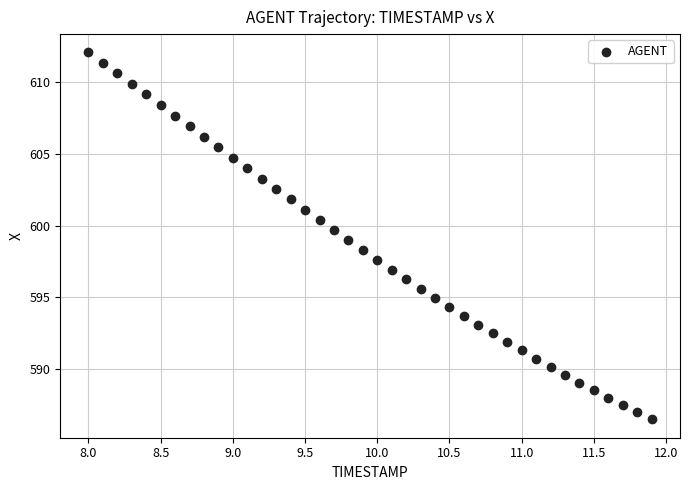

What is the range of Y values (max minus min)?

25.6